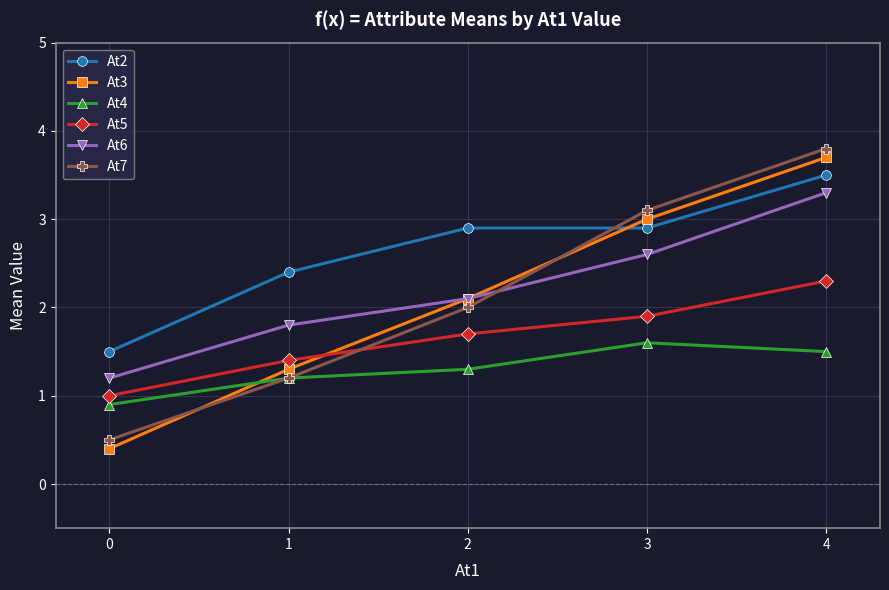

Reading right to left, transcribe all the data shown in this chart.

At2: 3.5	2.9	2.9	2.4	1.5
At3: 3.7	3.0	2.1	1.3	0.4
At4: 1.5	1.6	1.3	1.2	0.9
At5: 2.3	1.9	1.7	1.4	1.0
At6: 3.3	2.6	2.1	1.8	1.2
At7: 3.8	3.1	2.0	1.2	0.5